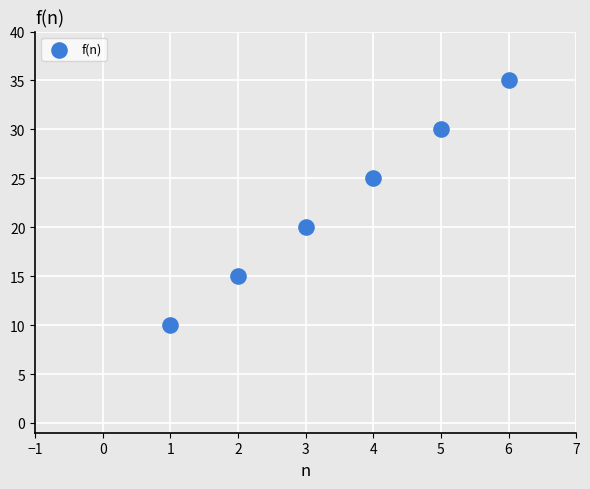

What Y value in the scatter plot is closest to 22?

20